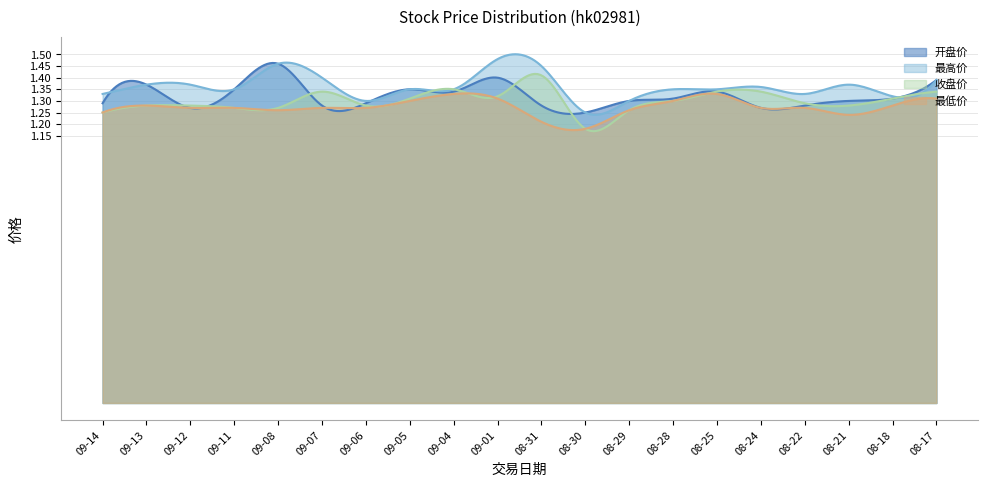

List the series in order of their peak value, highest first.

最高价, 开盘价, 收盘价, 最低价